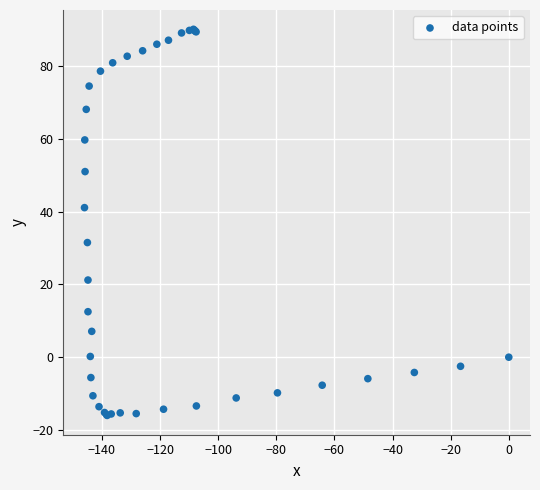

What Y value in the scatter plot is closest to 37?

41.1